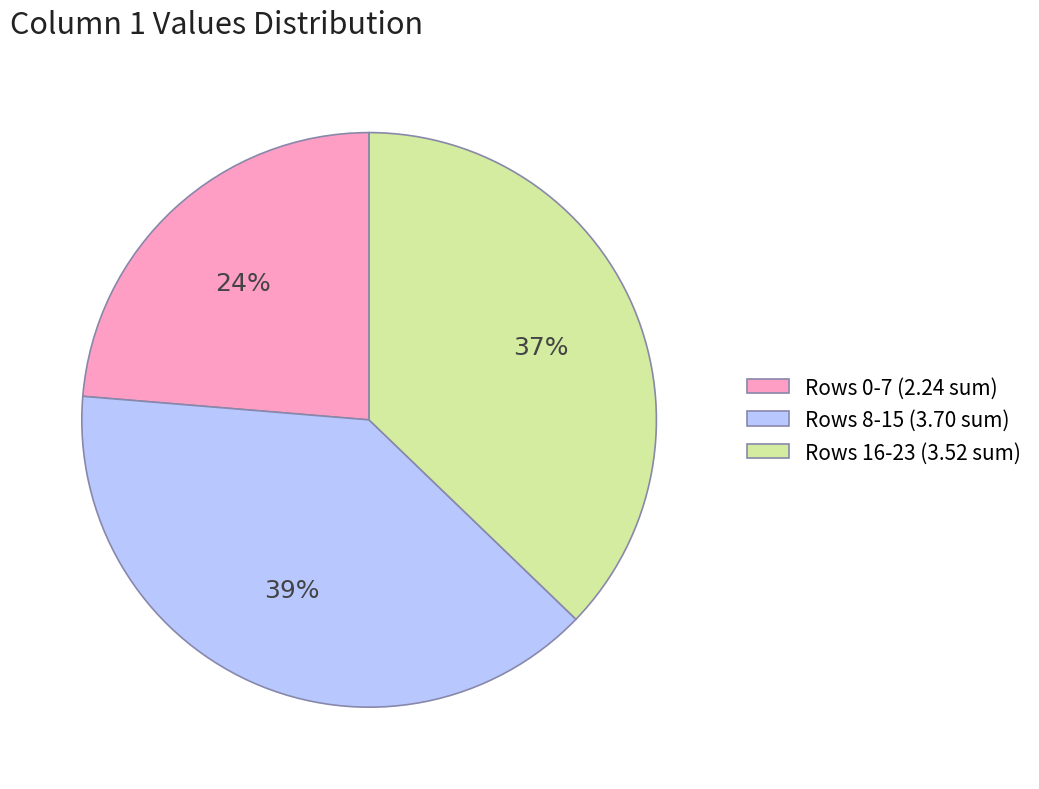

To the nearest percent, what is the difference between the largest and smallest slice percentages?

15%